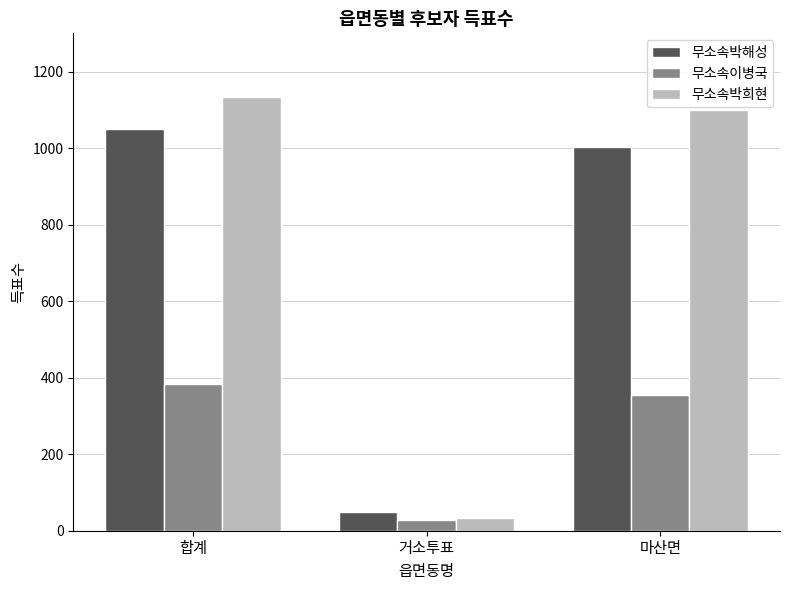

What is the difference between the maximum and minimum values in the 무소속박해성 series?

1003